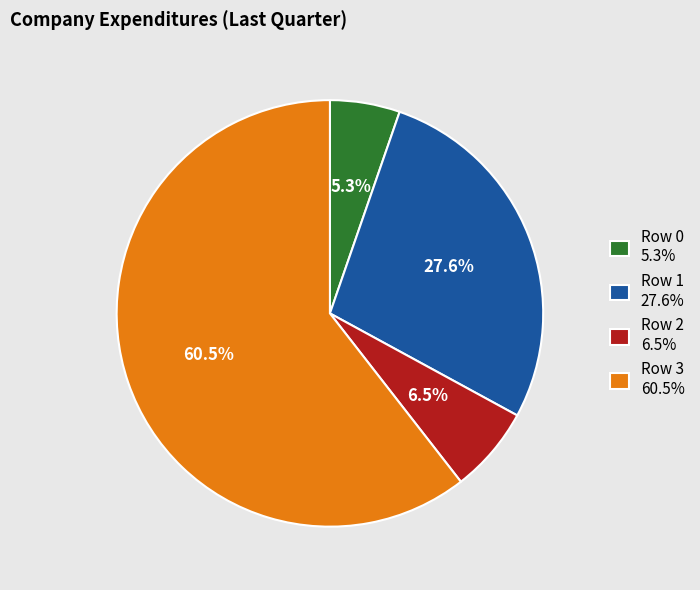

How many segments does this pie chart have?

4